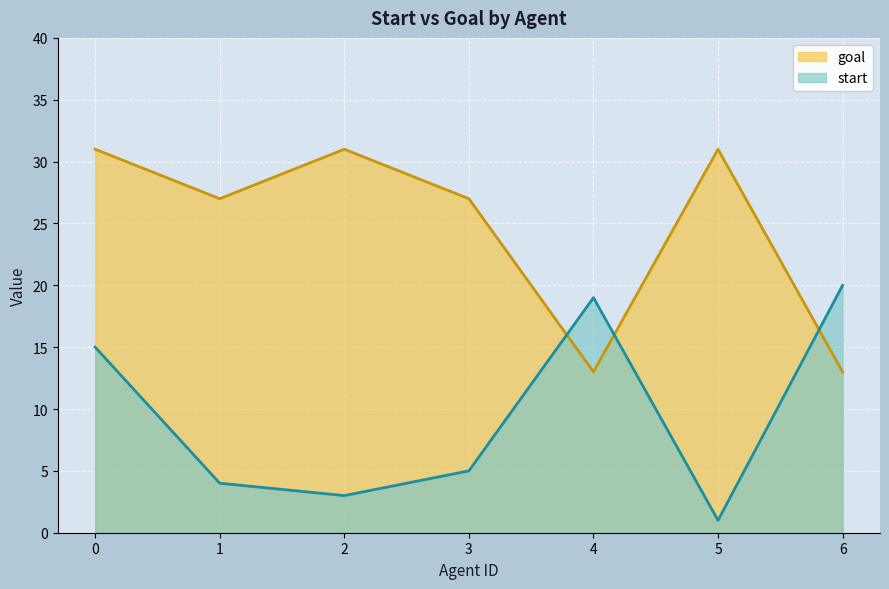

What is the value of the goal point at the 6th from the left?

31